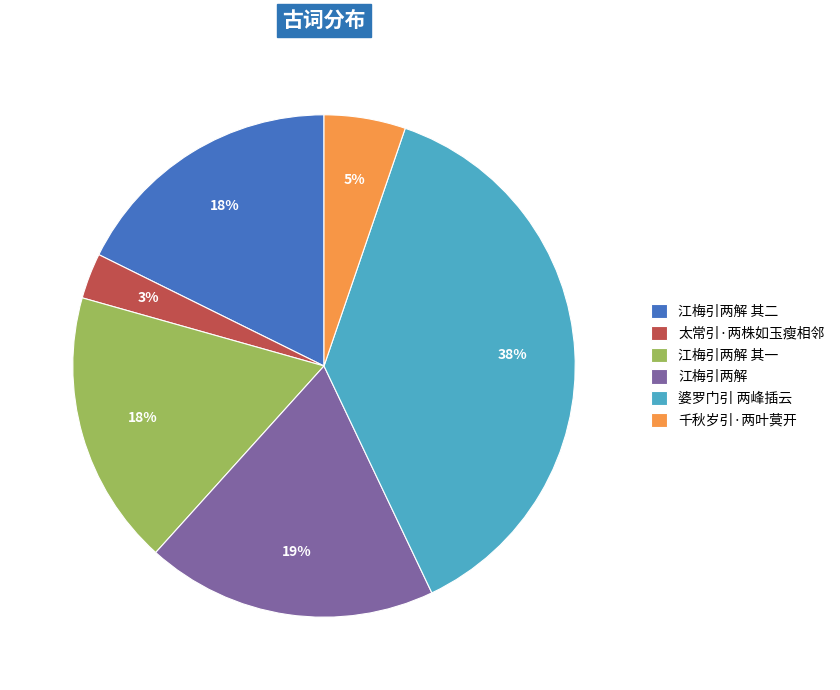

Do 江梅引两解 其二 and 江梅引两解 其一 together represent more than half of the pie?

No